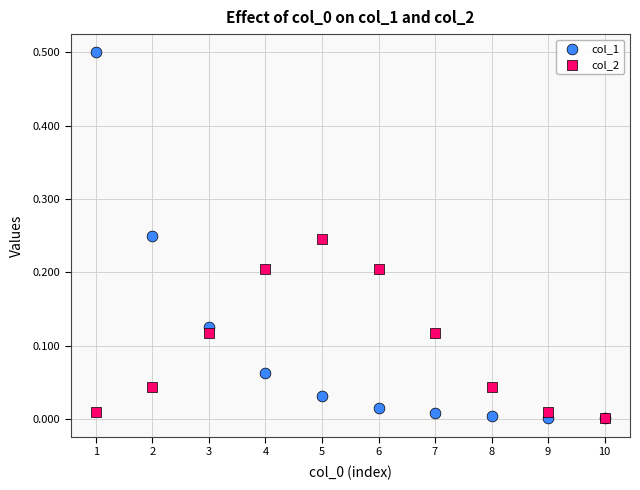

Which series contains the highest Y value?

col_1